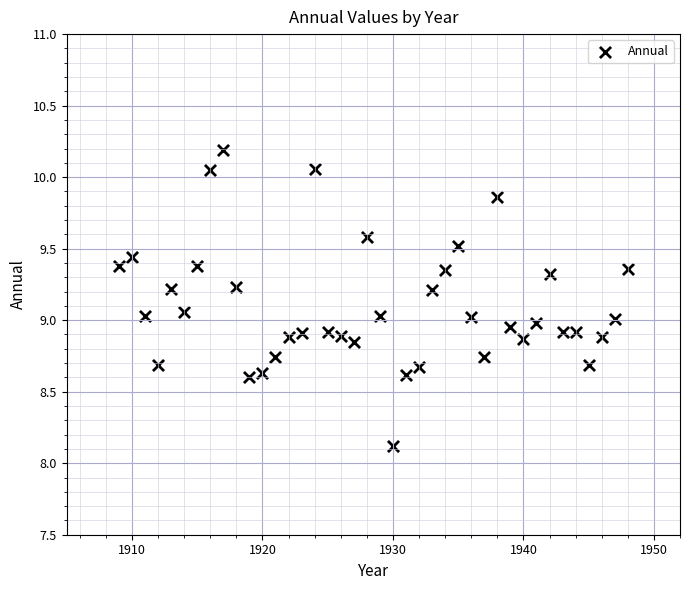

What is the range of X values (max minus min)?

39.0